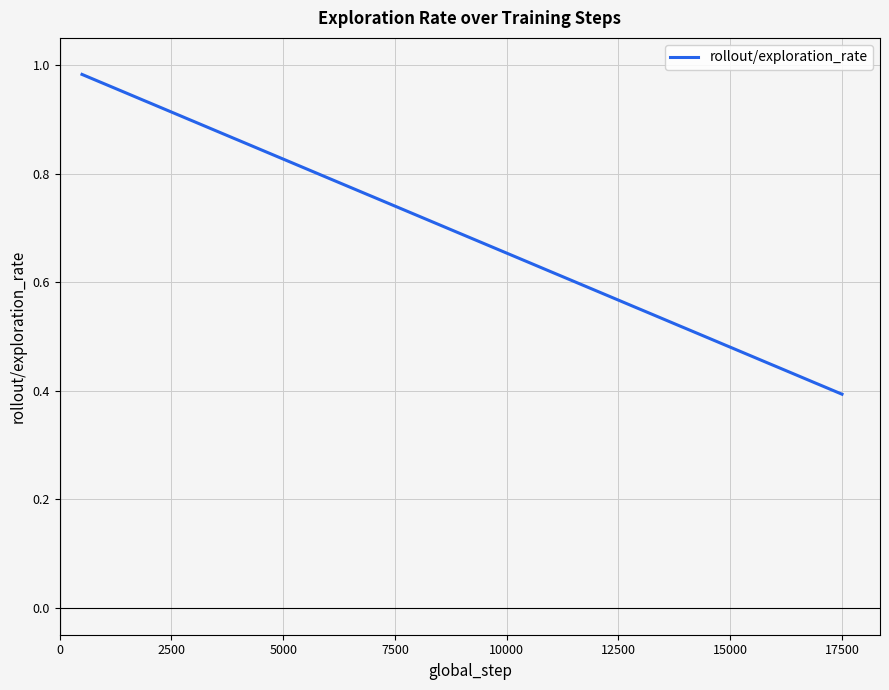

Does the chart have visible grid lines?

Yes